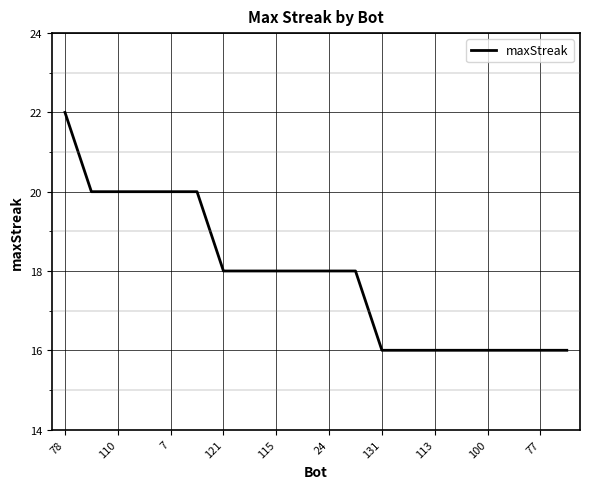

What is the minimum value shown in the chart?

16